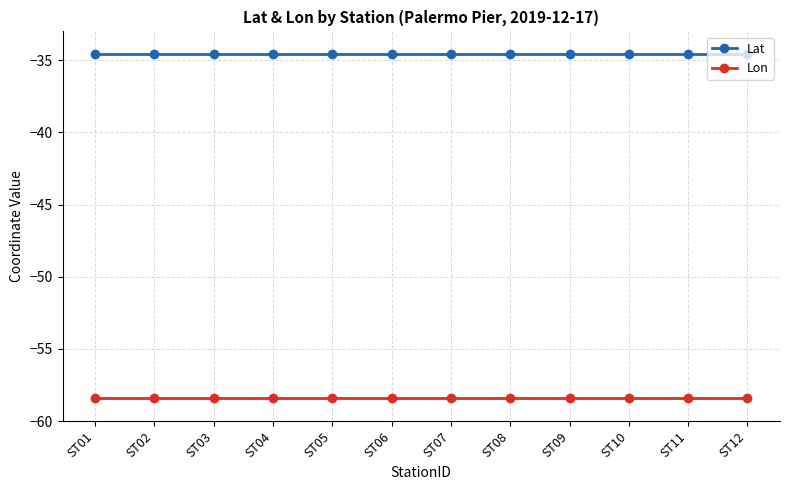

Reading left to right, list all the values displayed in this chart.

Lat: -34.6	-34.6	-34.6	-34.6	-34.6	-34.6	-34.6	-34.6	-34.6	-34.6	-34.6	-34.6
Lon: -58.4	-58.4	-58.4	-58.4	-58.4	-58.4	-58.4	-58.4	-58.4	-58.4	-58.4	-58.4